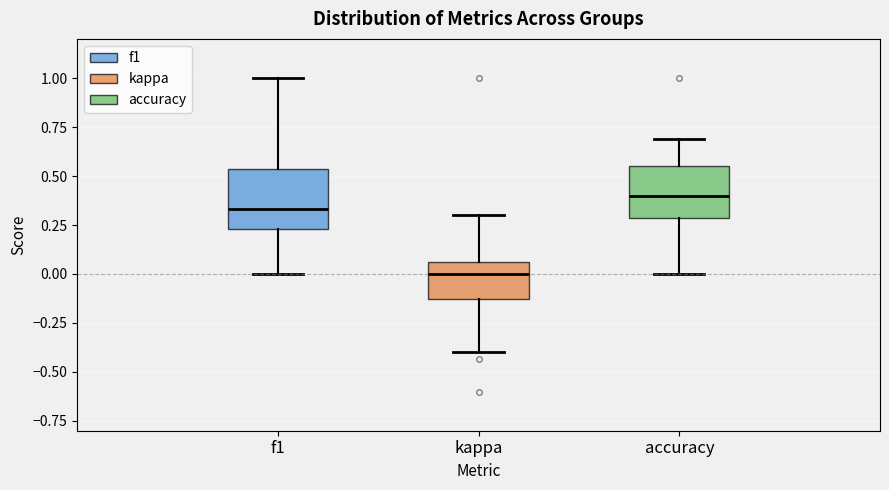

Which box has the lowest median line?

kappa